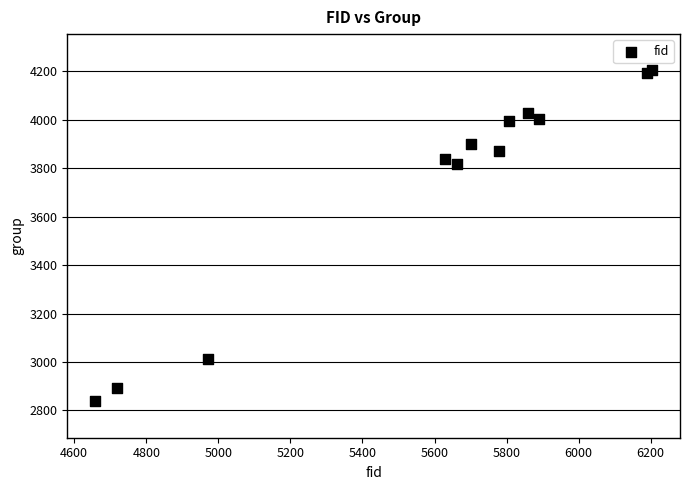

What Y value in the scatter plot is closest to 3520?

3816